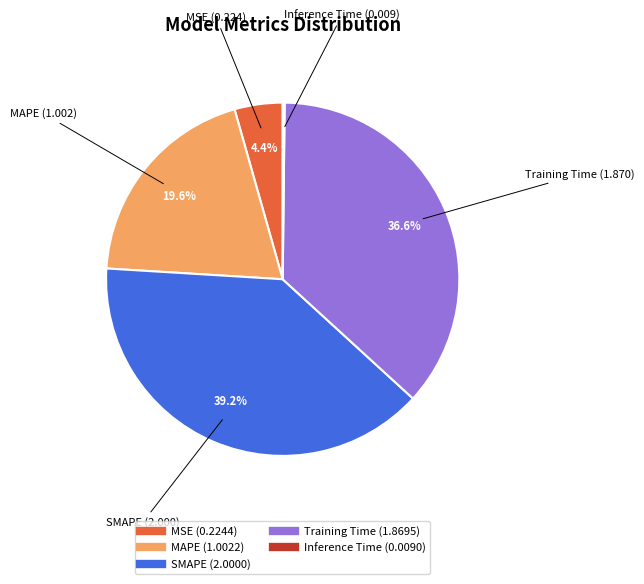

Which category has the biggest portion of the pie?

SMAPE